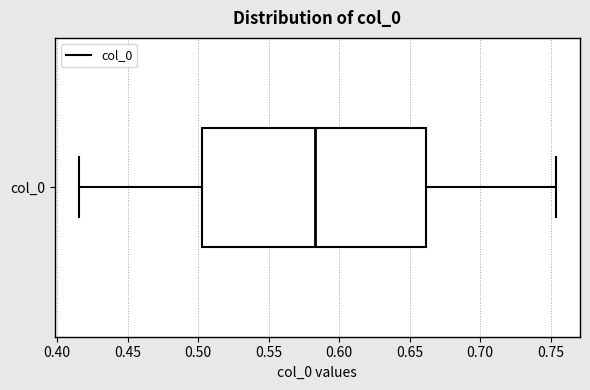

Transcribe this box plot: give where the median line is, the range the box spans, and where the two whiskers end, as read against the x-axis. The values are not printed on the chart, so give them approximately, as read against the axis.

median 0.585, box 0.505 to 0.660, whiskers 0.415 to 0.755